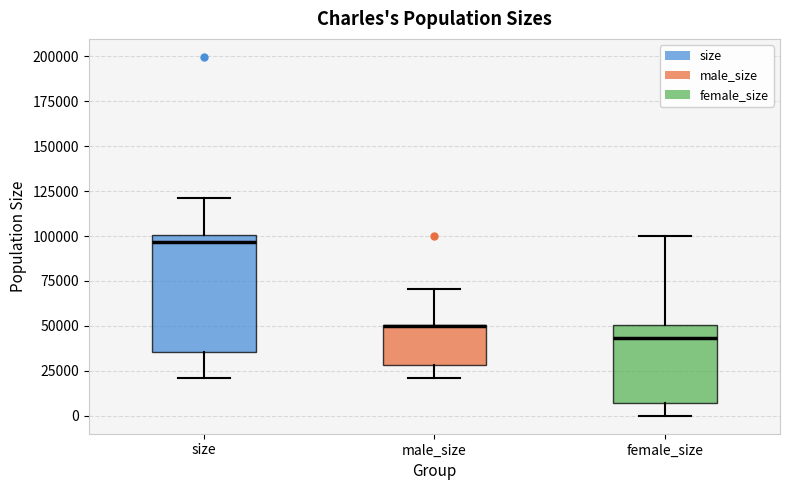

Which box is the tallest, from its lower edge to its upper edge?

size